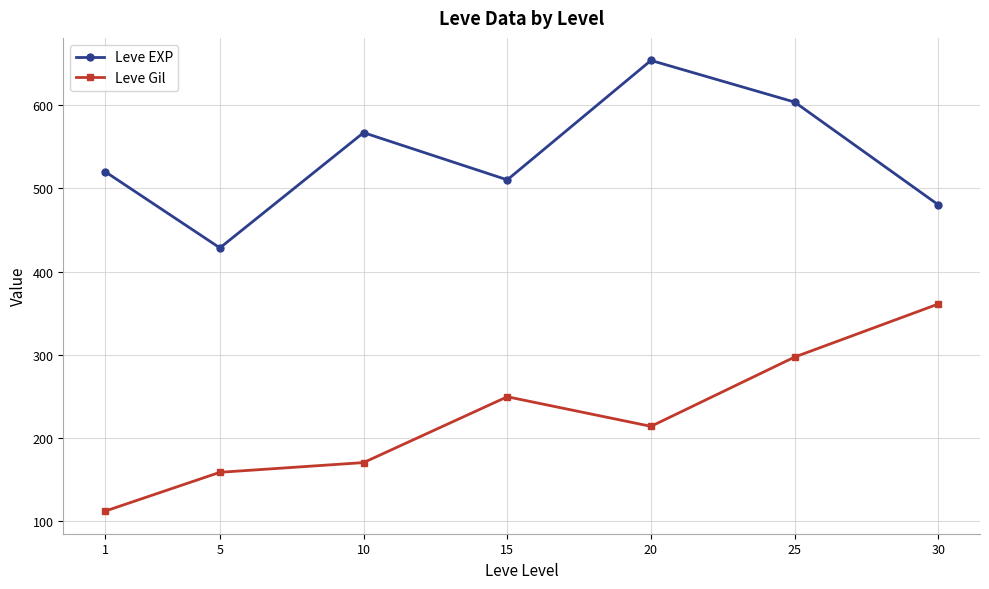

What is the minimum value for Leve EXP?

428.3